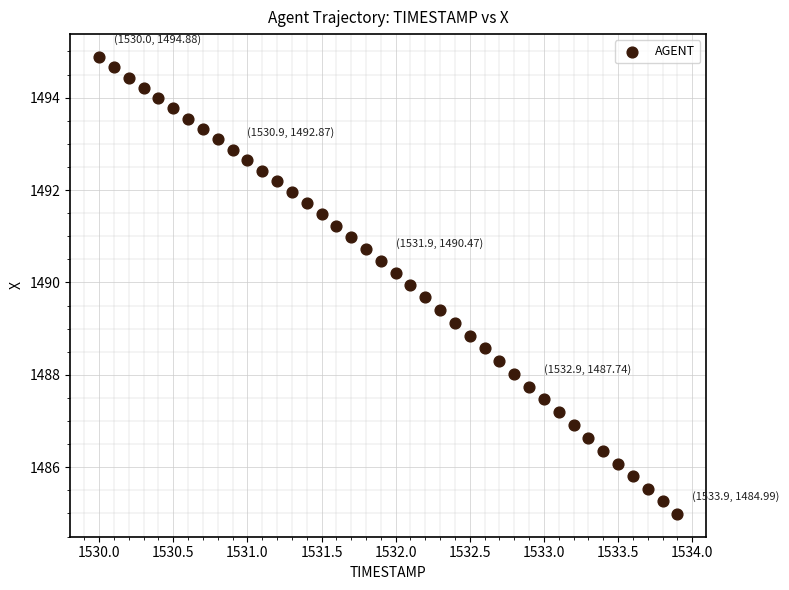

What is the range of Y values (max minus min)?

9.9